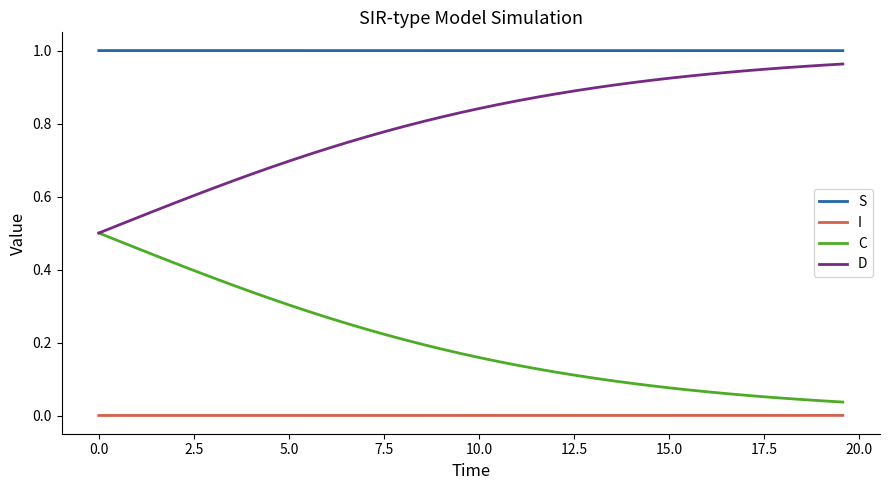

True or false: S and C cross at least once.

False